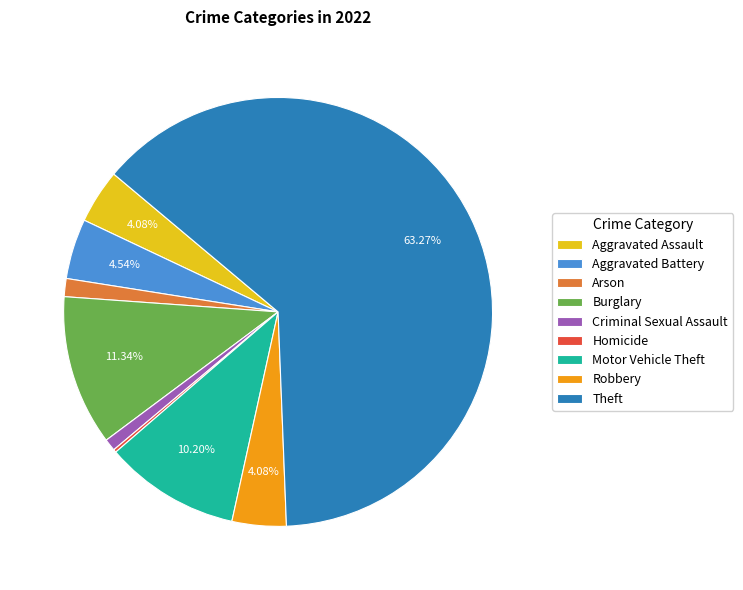

Which category has the biggest portion of the pie?

Theft